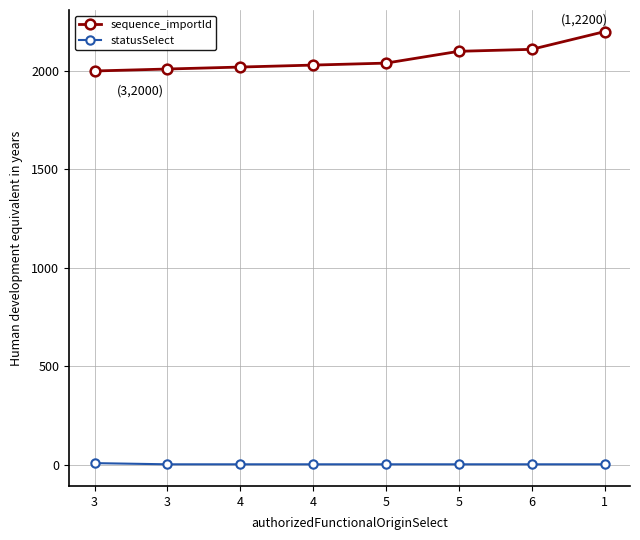

What is the sum of all statusSelect values?

14